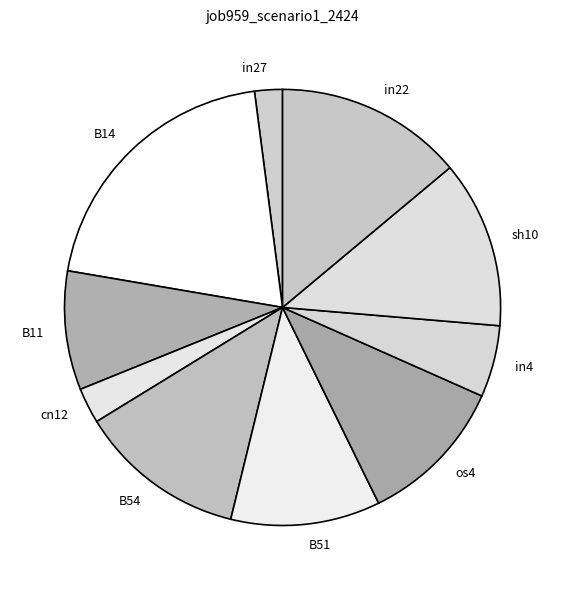

Count the number of slices in the pie.

10